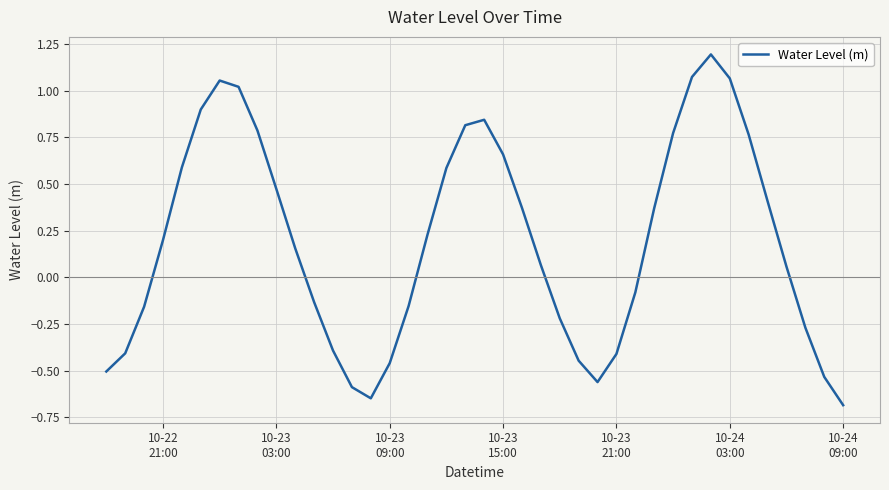

What is the difference between the second highest and minimum values?

1.8